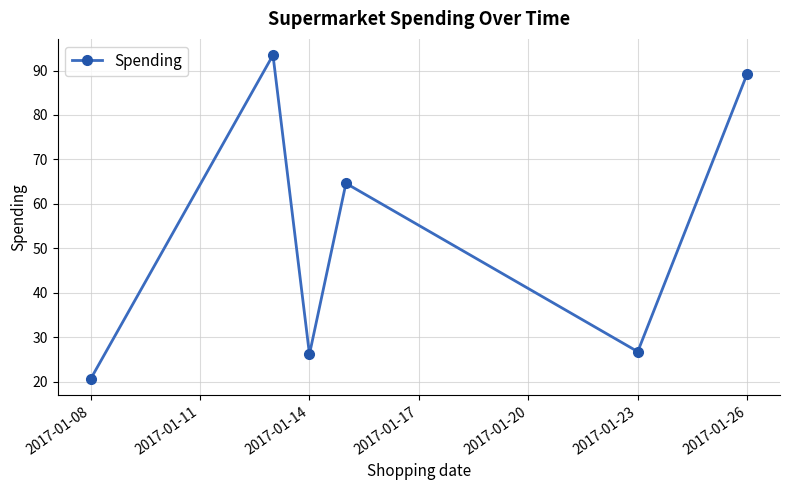

What is the value of the 5th point from the left?

26.7